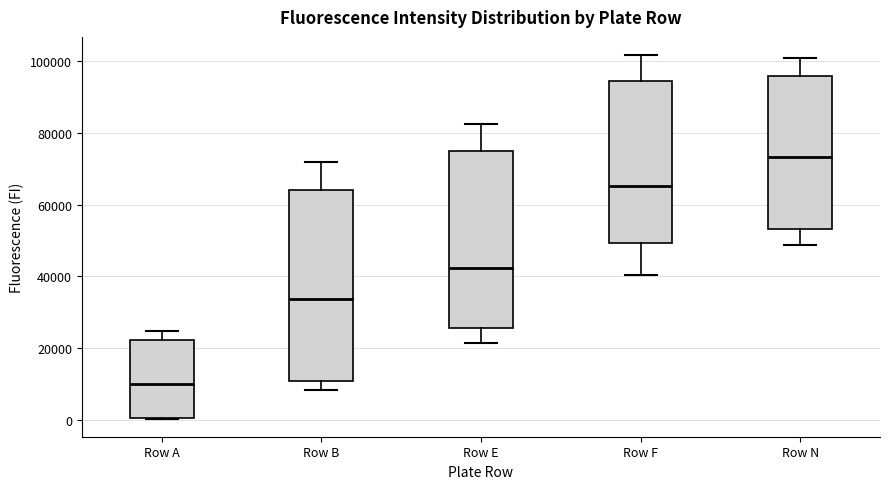

Where is the lower edge of the box for Row N on the y-axis? The values are not printed on the chart, so give them approximately, as read against the axis.

54000